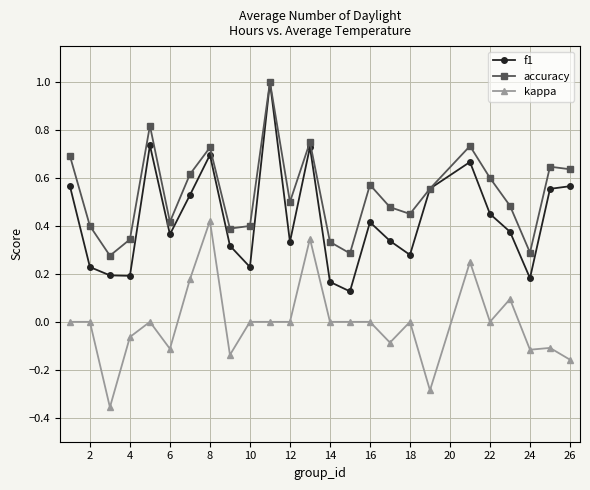

True or false: kappa has more than 2 interior local peaks.

True